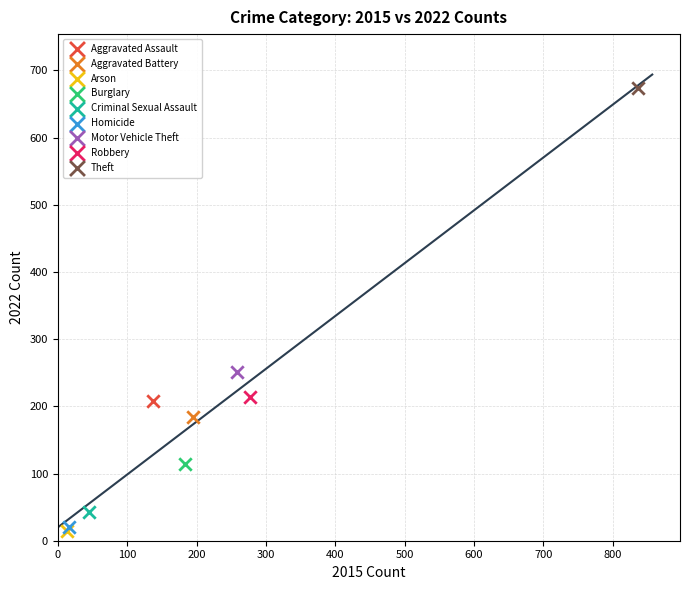

What are all the series names shown in the legend?

Aggravated Assault, Aggravated Battery, Arson, Burglary, Criminal Sexual Assault, Homicide, Motor Vehicle Theft, Robbery, Theft